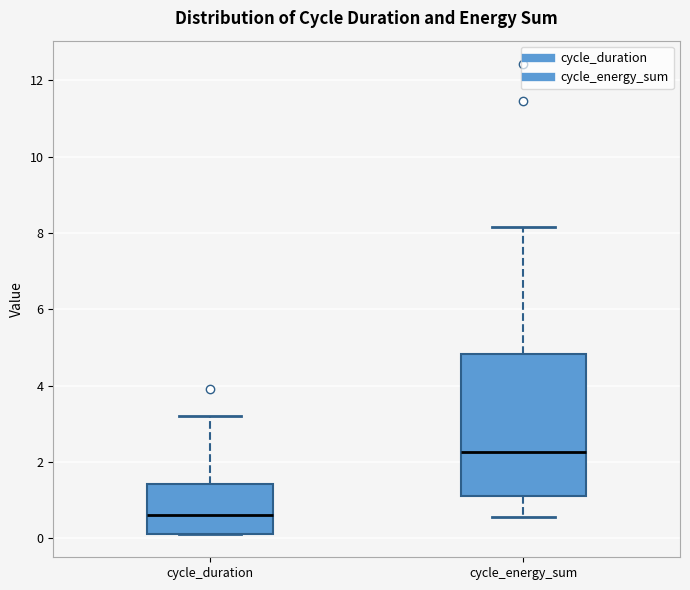

Reading left to right, transcribe this box plot: for each box, give where its median line is, the range the box spans, and where its two whiskers end, as read against the y-axis. The values are not printed on the chart, so give them approximately, as read against the axis.

cycle_duration: median 0.6, box 0.2 to 1.4, whiskers 0.2 to 3.2
cycle_energy_sum: median 2.2, box 1.2 to 4.8, whiskers 0.6 to 8.2